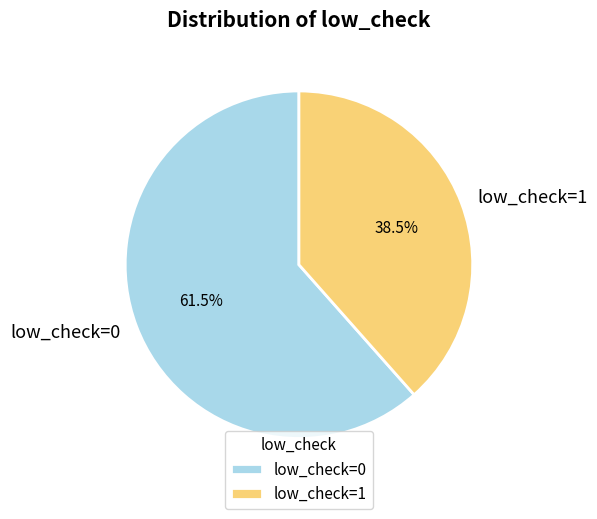

What is the ratio of the value at low_check=1 to the value at low_check=0?

0.6